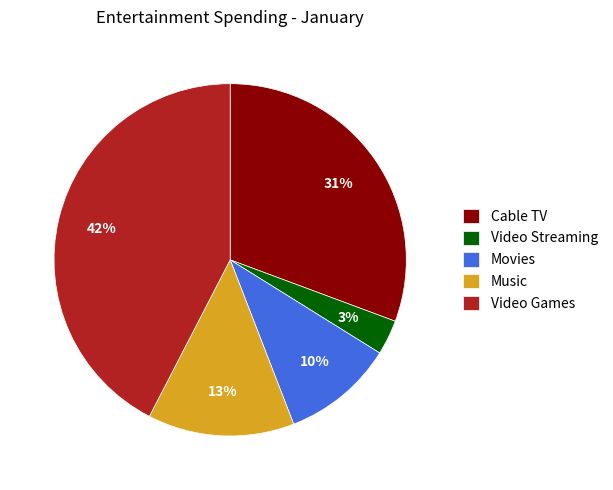

Count the number of slices in the pie.

5